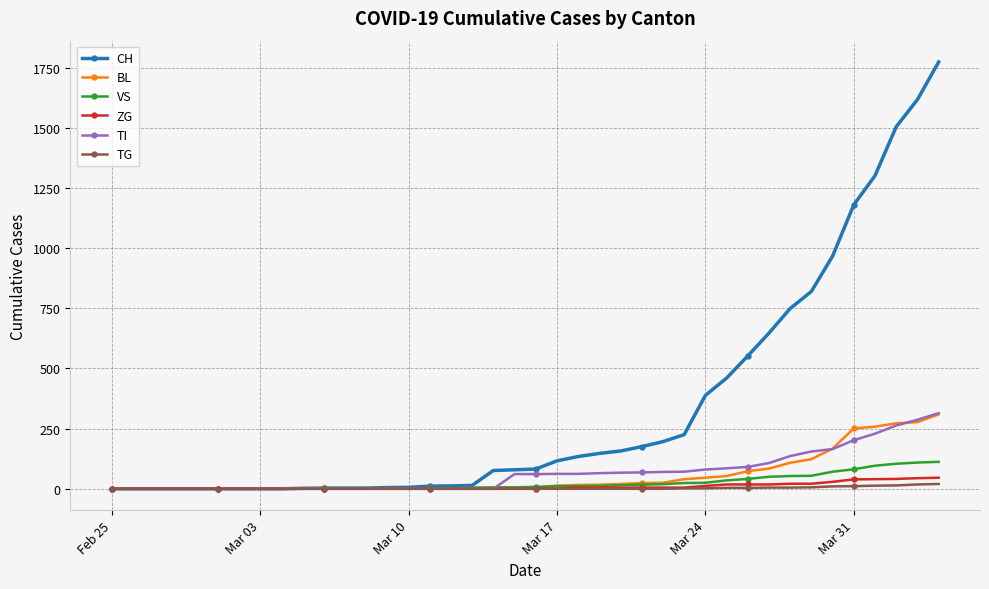

Which series has the largest total across all categories?

CH